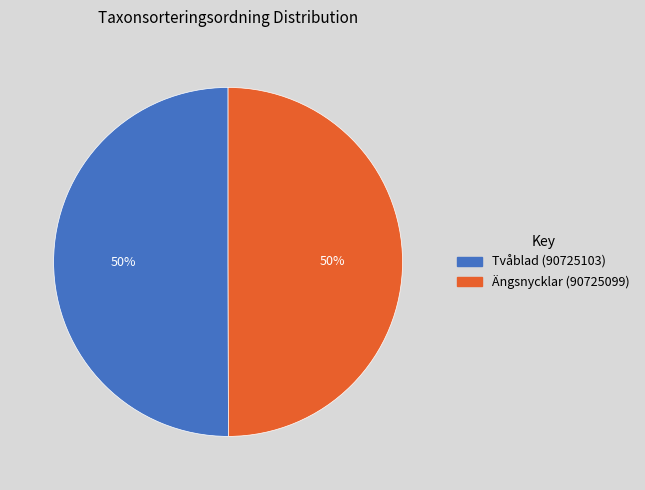

To the nearest percent, what portion does Tvåblad (90725103) represent?

50%